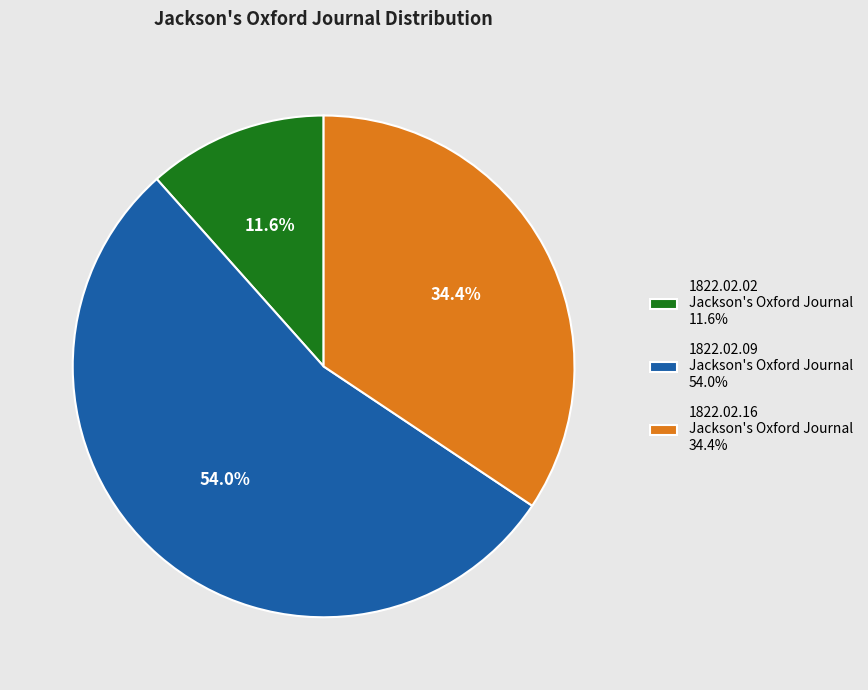

How much of the chart is everything except 1822.02.02 Jackson's Oxford Journal 11.6%?

88.4%